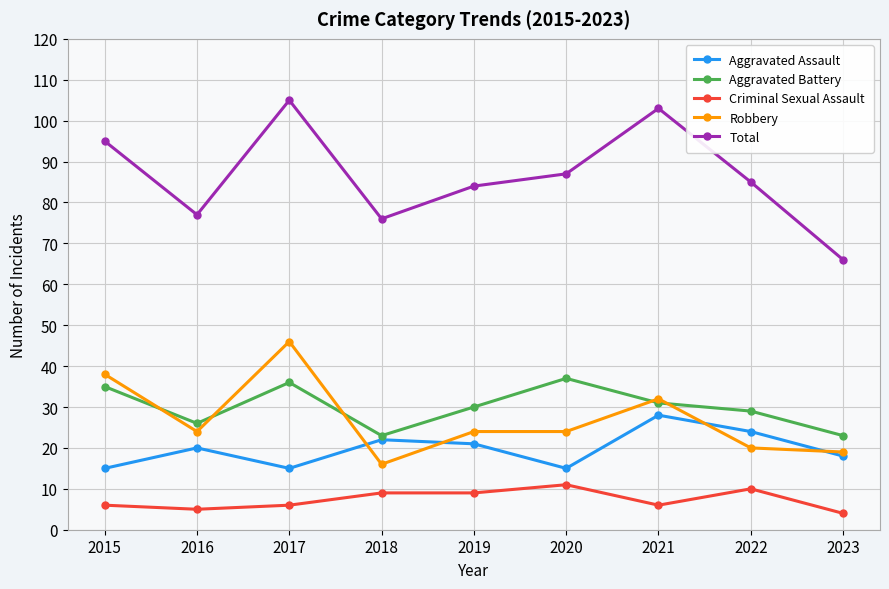

Which label corresponds to the smallest value in the chart?

2023